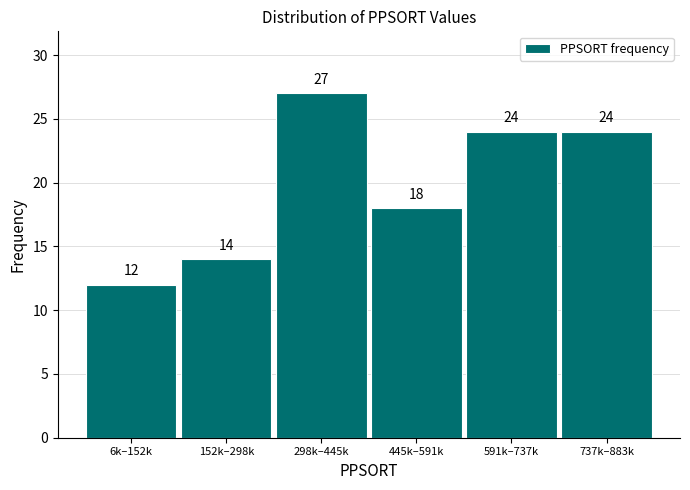

Reading right to left, what are all the values shown in this chart?

737k–883k=24	591k–737k=24	445k–591k=18	298k–445k=27	152k–298k=14	6k–152k=12